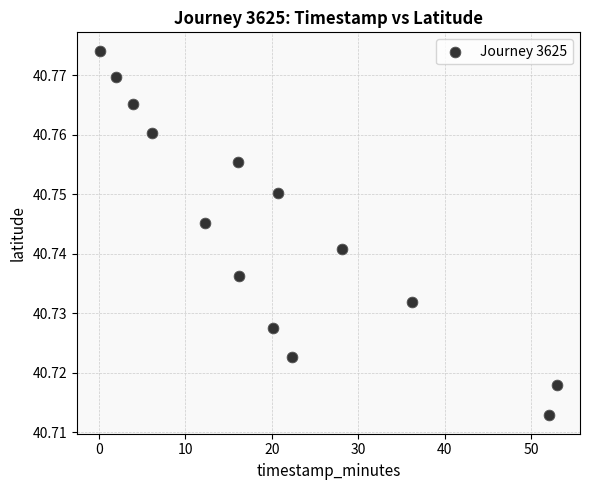

What is the range of X values (max minus min)?

52.8